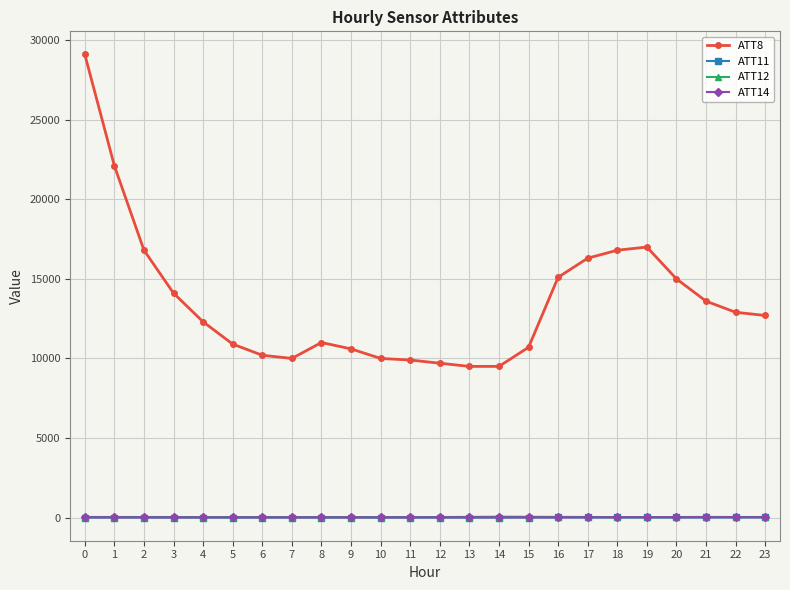

How many data points in ATT8 are less than 12700?

12